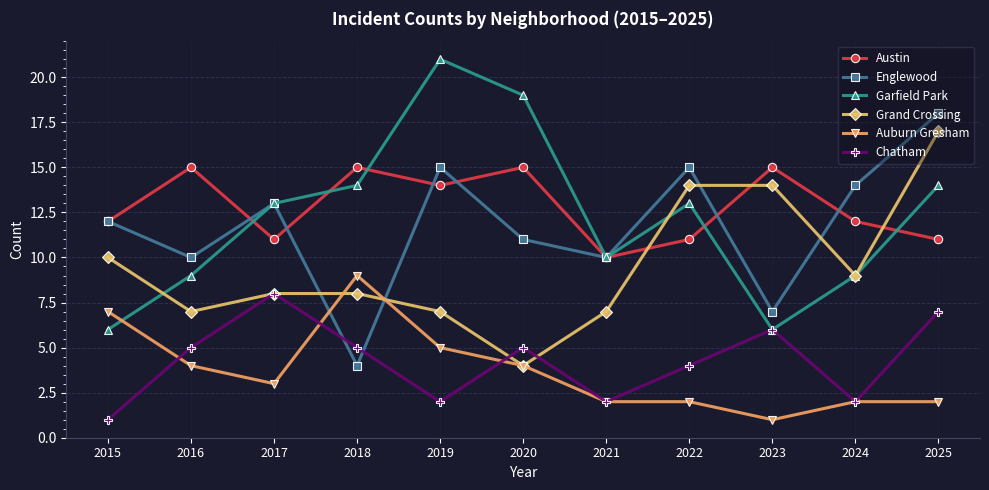

The value of Englewood at 2023 is 4. True or false?

False